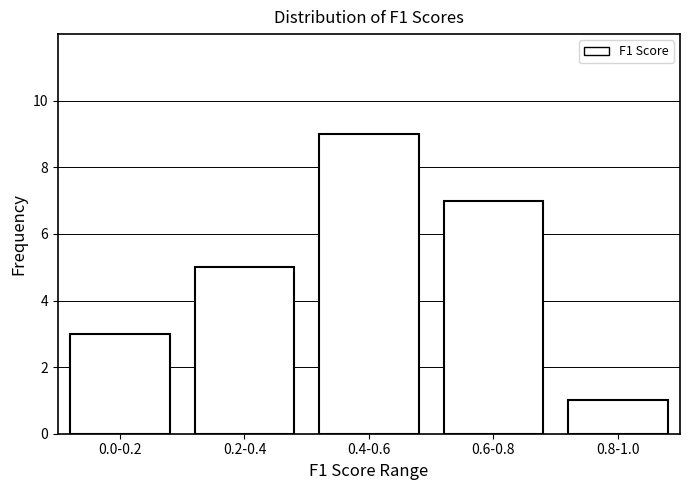

Reading right to left, transcribe all the data shown in this chart.

1	7	9	5	3